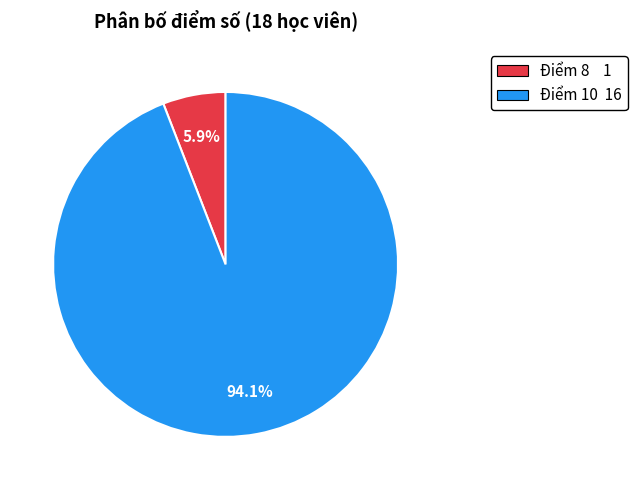

Is it true that Điểm 10 is 94% of the pie?

True